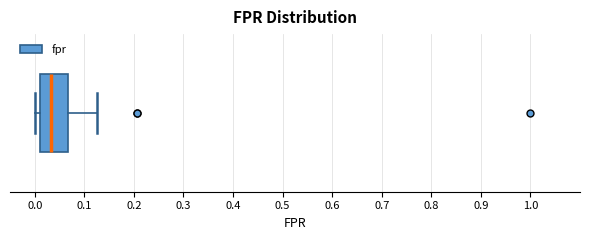

Transcribe this box plot: give where the median line is, the range the box spans, and where the two whiskers end, as read against the x-axis. The values are not printed on the chart, so give them approximately, as read against the axis.

median 0.03, box 0.01 to 0.07, whiskers 0.00 to 0.13